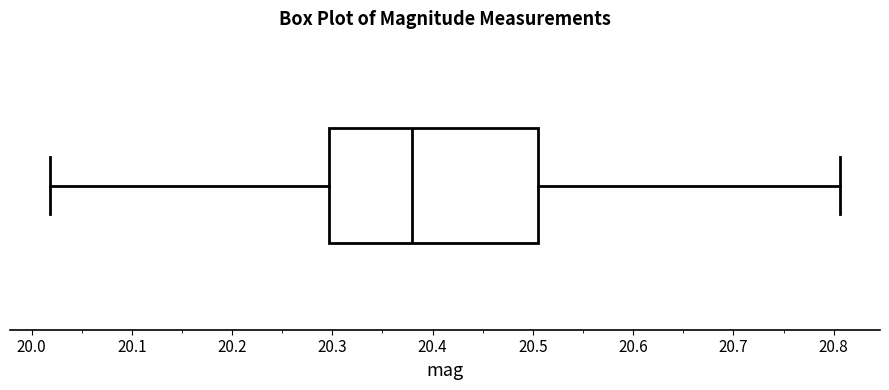

Where does the right whisker of the box end on the x-axis? The values are not printed on the chart, so give them approximately, as read against the axis.

20.81